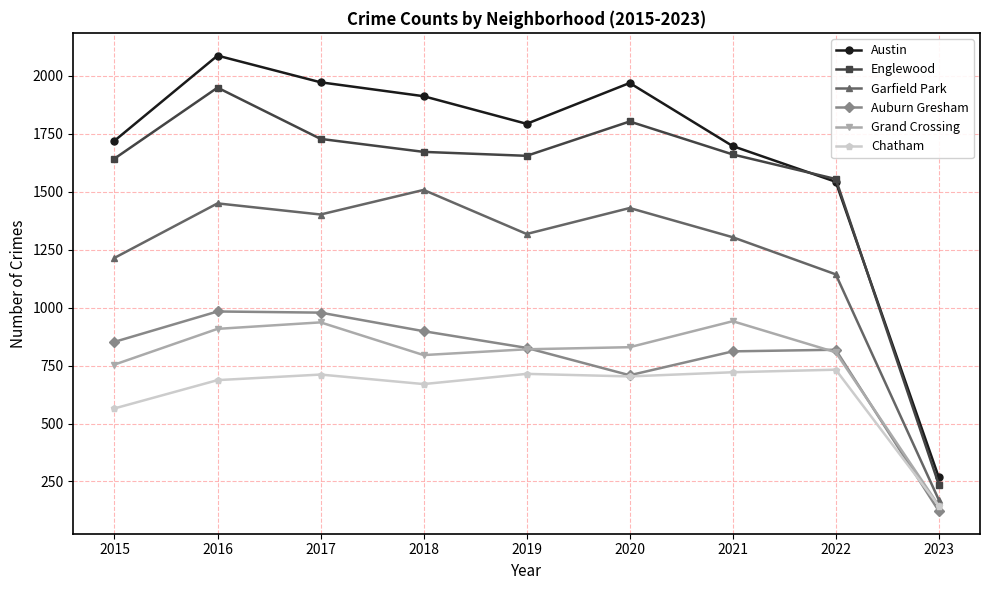

At which category does Austin reach its first local peak?

2016